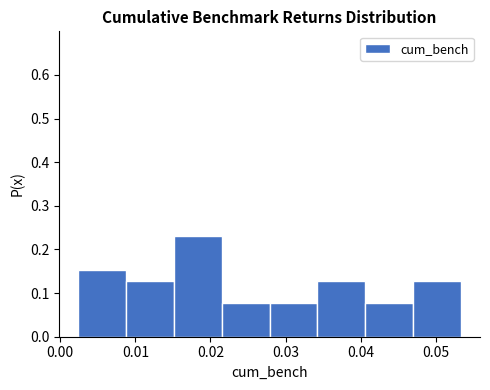

Which range on the x-axis has the tallest bar?

0.015 to 0.022